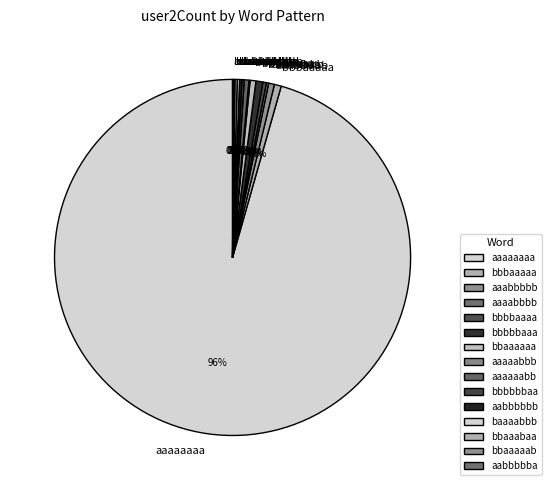

Which slice is the largest?

aaaaaaaa